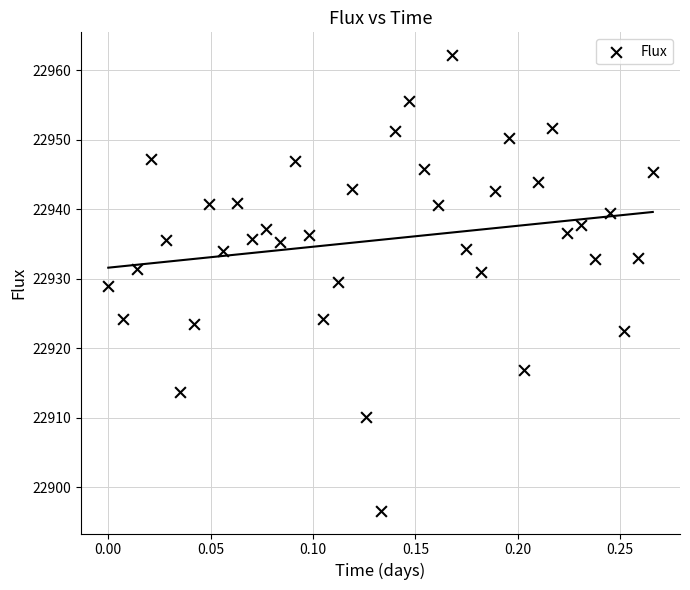

What is the range of Y values (max minus min)?

65.5